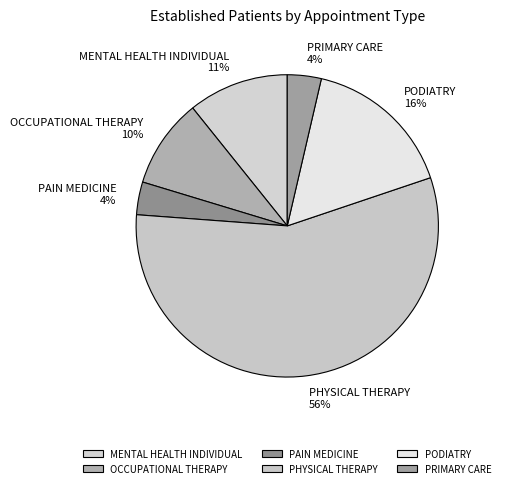

To the nearest percent, what is the combined percentage of PODIATRY and PAIN MEDICINE?

20%